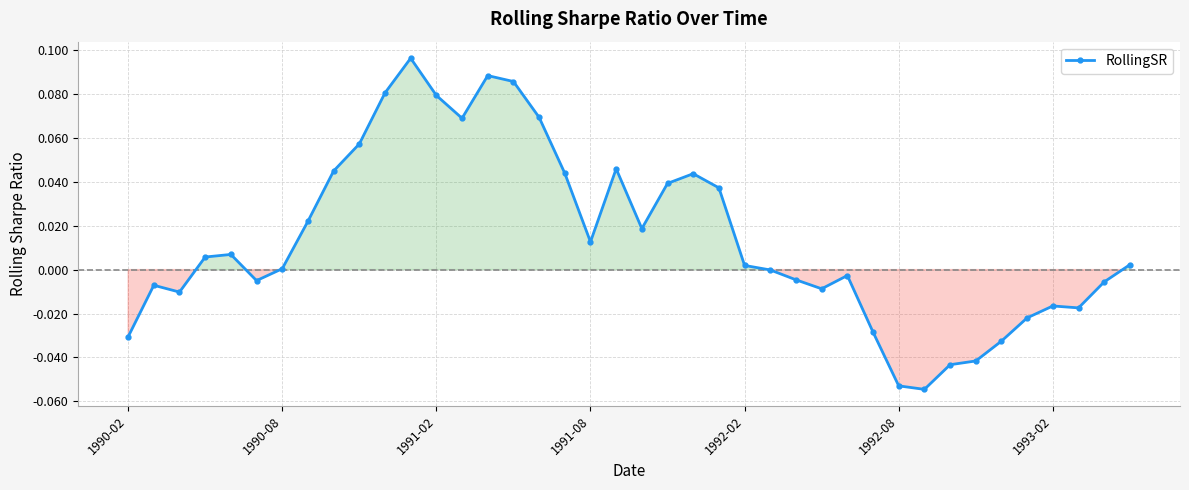

Count the number of data series in this chart.

1